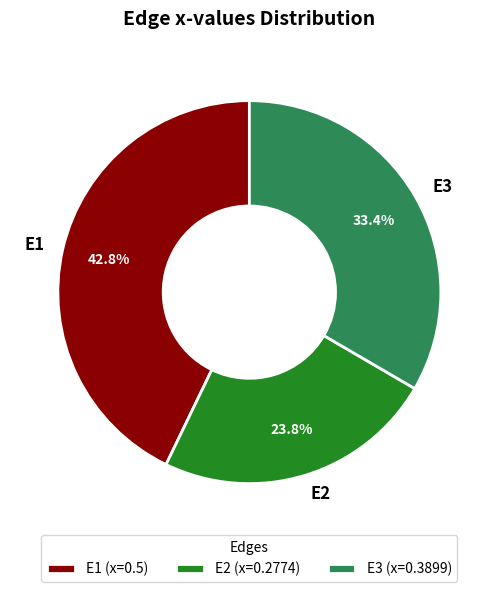

Does any single category account for the majority?

No